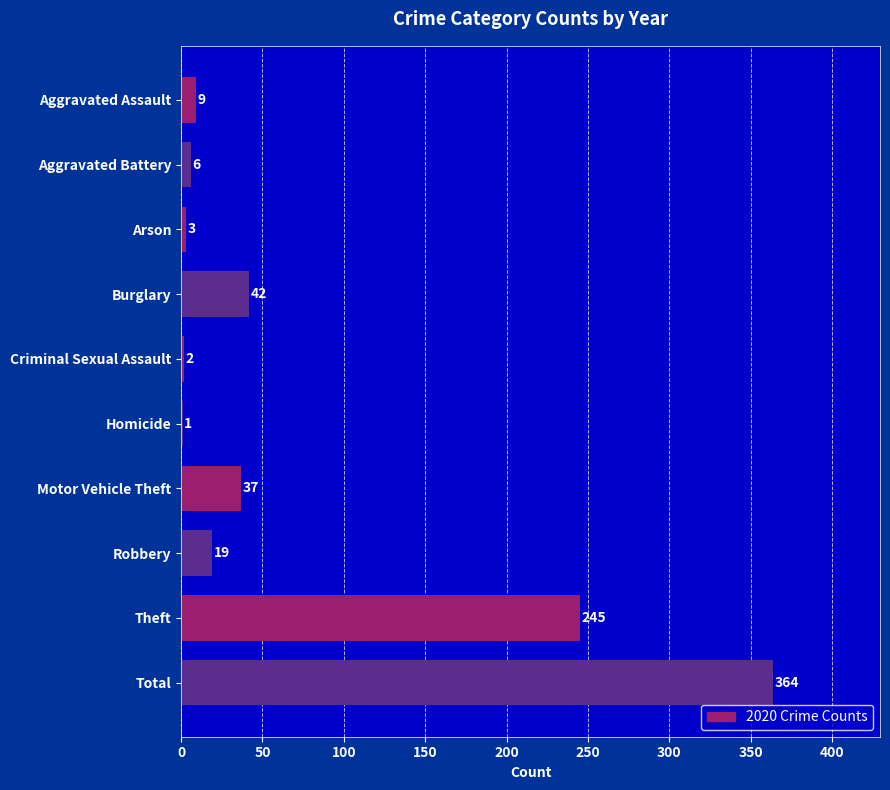

Which has a higher value, Burglary or Total?

Total